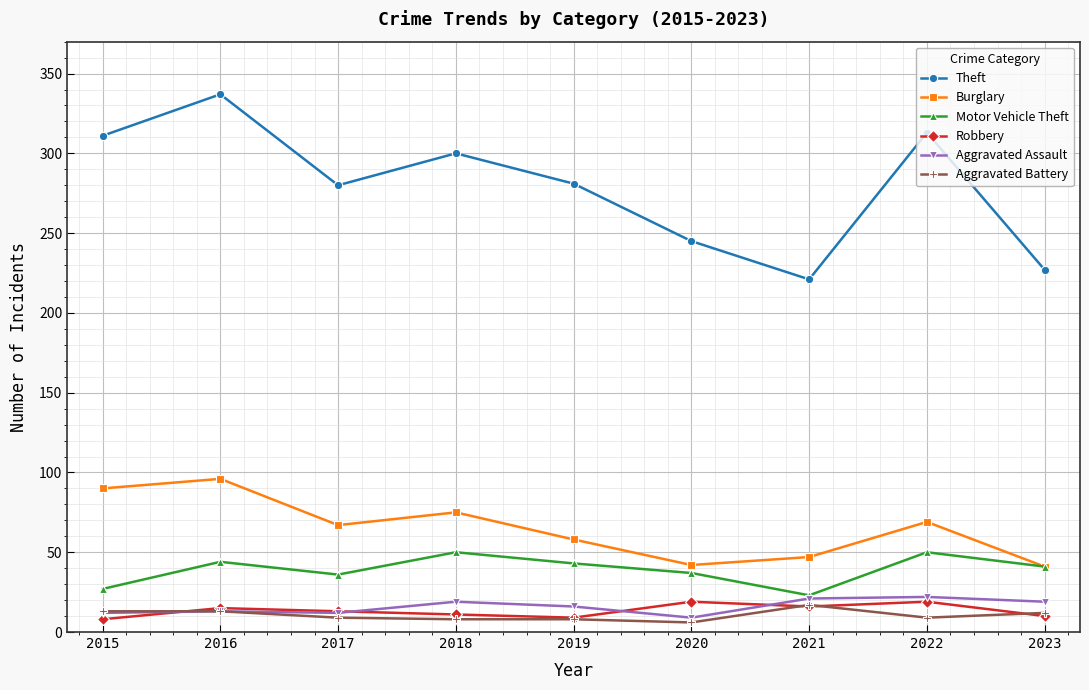

At which category is the sum across all series the highest?

2016